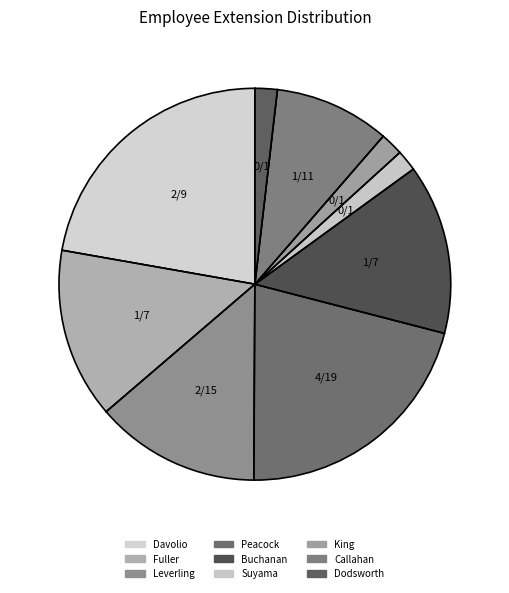

Combined, what portion of the pie is King and Dodsworth?

3.7%